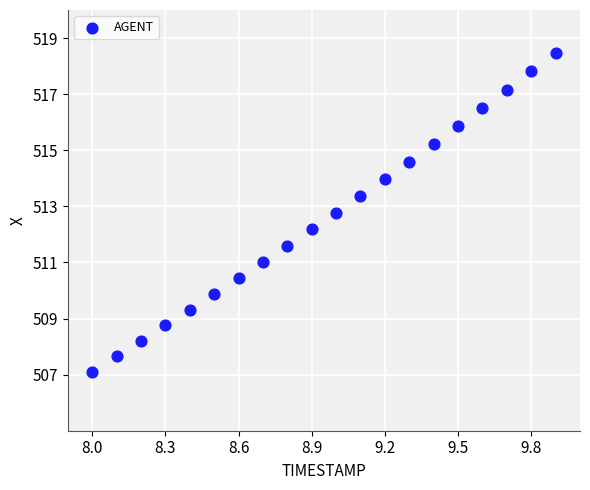

What Y value in the scatter plot is closest to 512?

512.2